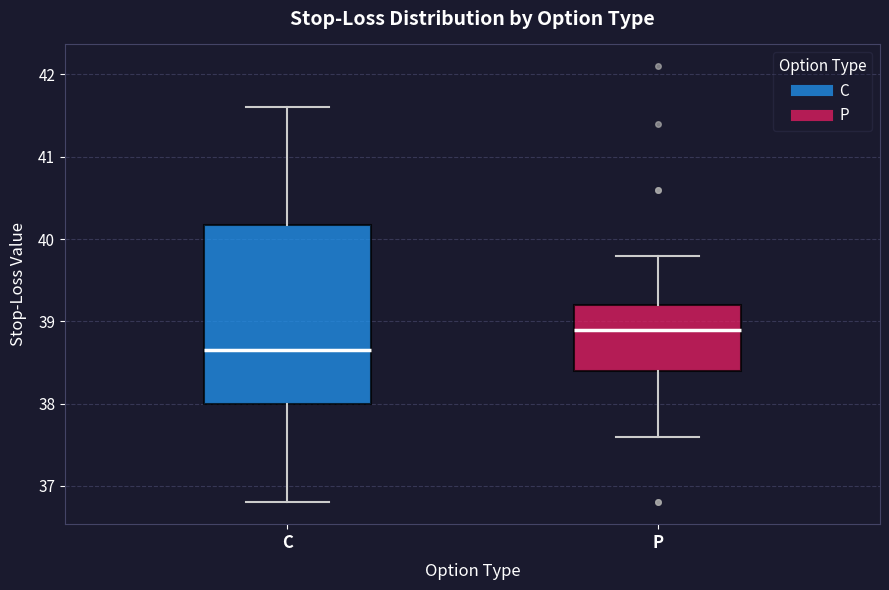

Reading left to right, read every box against the y-axis: the position of its median line, the range the box covers, and the ends of its whiskers. The values are not printed on the chart, so give them approximately, as read against the axis.

C: median 38.7, box 38.0 to 40.2, whiskers 36.8 to 41.6
P: median 38.9, box 38.4 to 39.2, whiskers 37.6 to 39.8